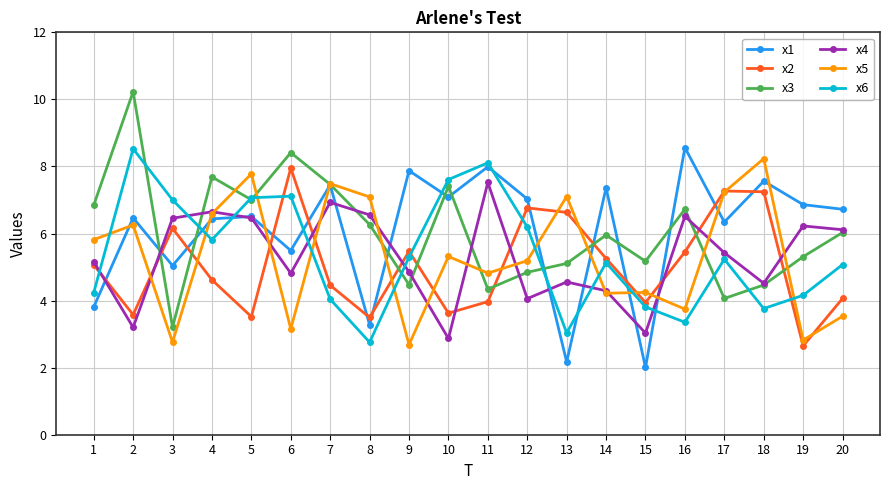

What is the spread (max minus min) of values at 2?

7.0